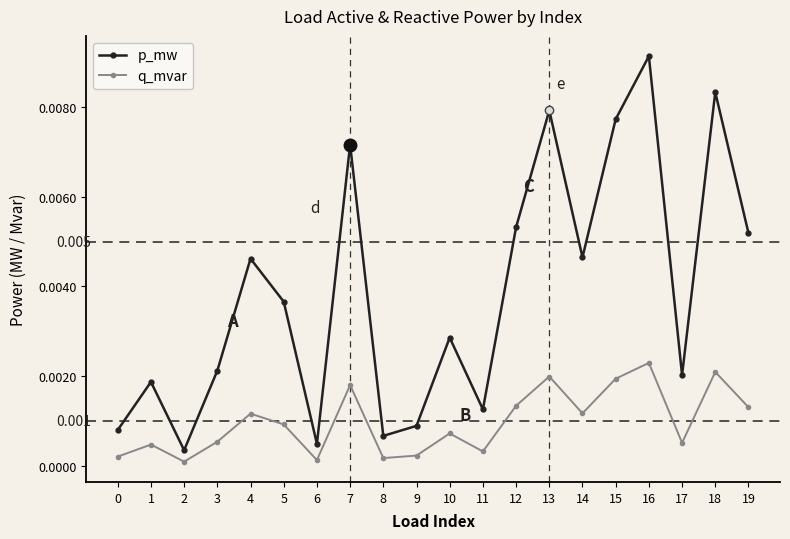

True or false: p_mw has more than 0 interior local peaks.

True